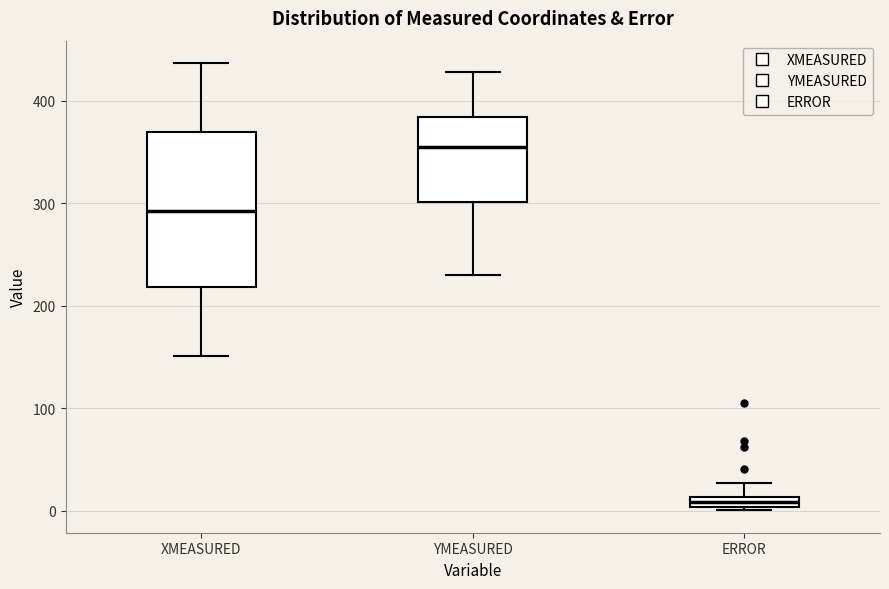

Comparing the boxes themselves (not the whiskers), which one is the tallest?

XMEASURED